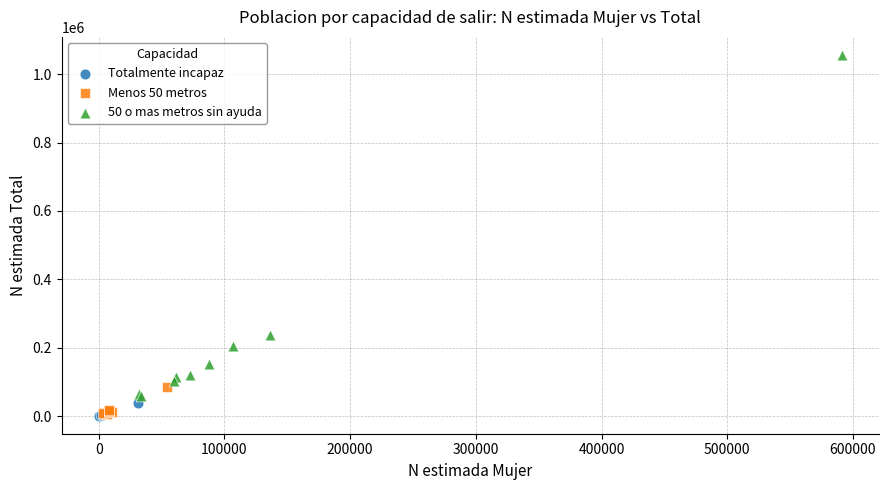

Which series has the widest spread of Y values?

50 o mas metros sin ayuda